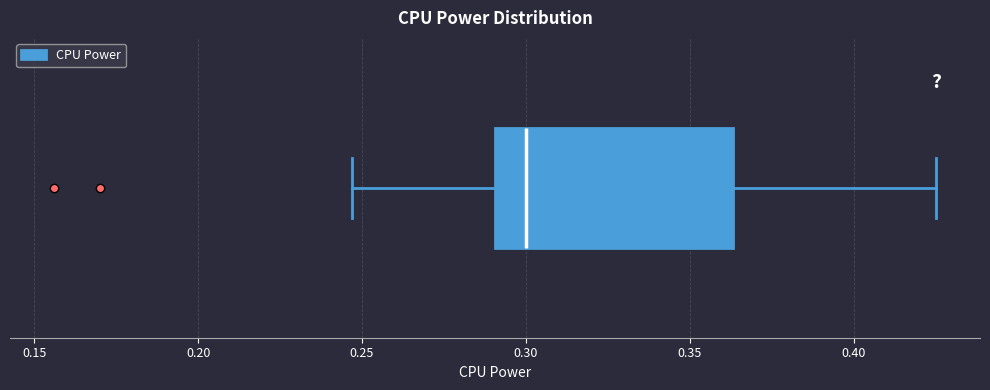

Where does the left whisker of the box end on the x-axis? The values are not printed on the chart, so give them approximately, as read against the axis.

0.245